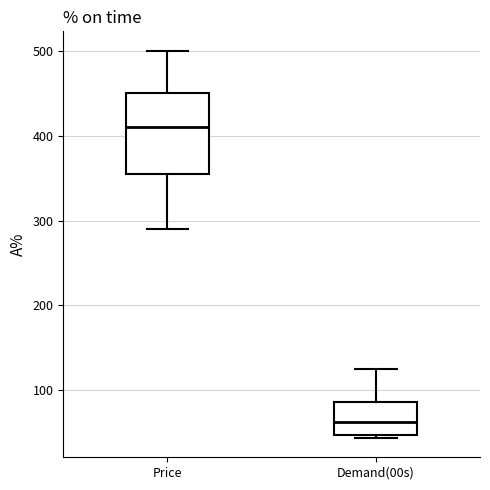

Where is the upper edge of the box for Price on the y-axis? The values are not printed on the chart, so give them approximately, as read against the axis.

450